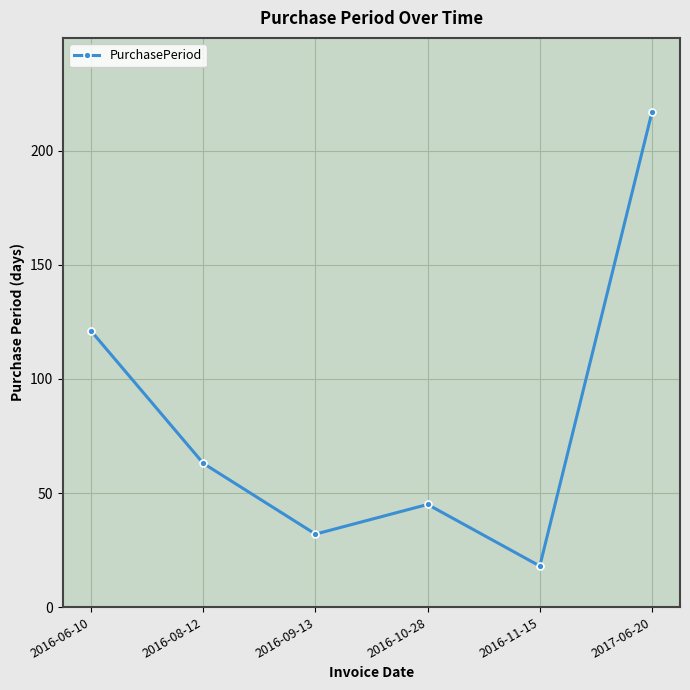

How many points are higher than both their immediate neighbors (excluding endpoints)?

1